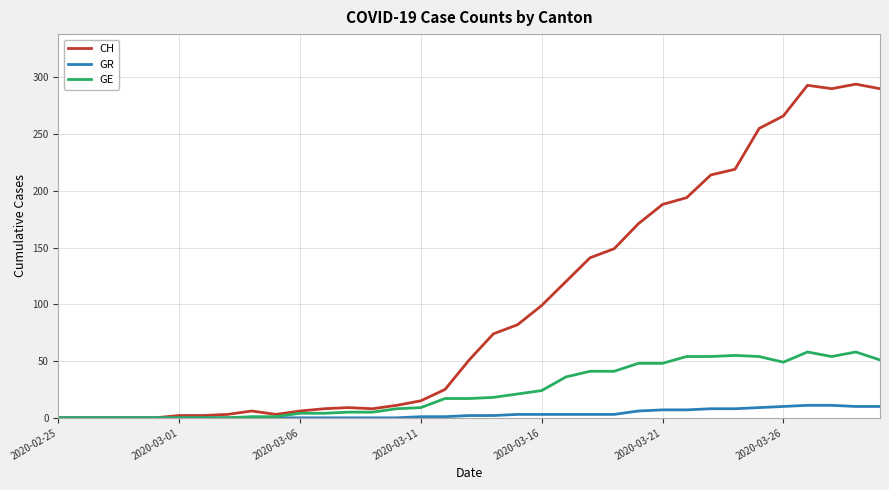

List the series in order of their peak value, lowest first.

GR, GE, CH